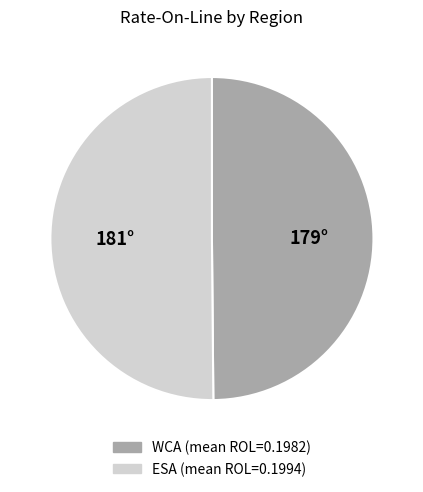

Do ESA and WCA together represent more than half of the pie?

Yes